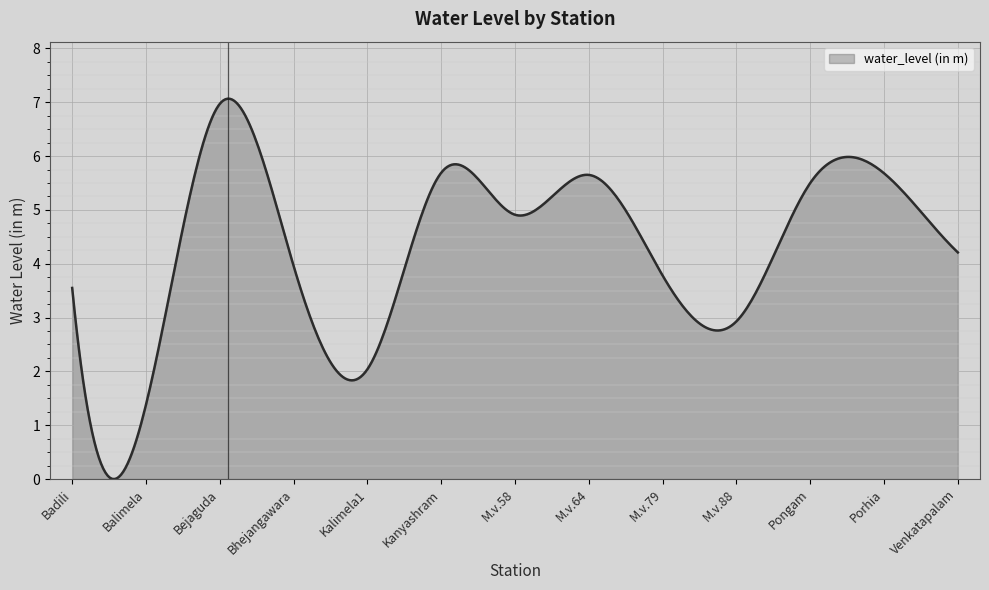

What is the difference between the maximum and minimum values?

7.1